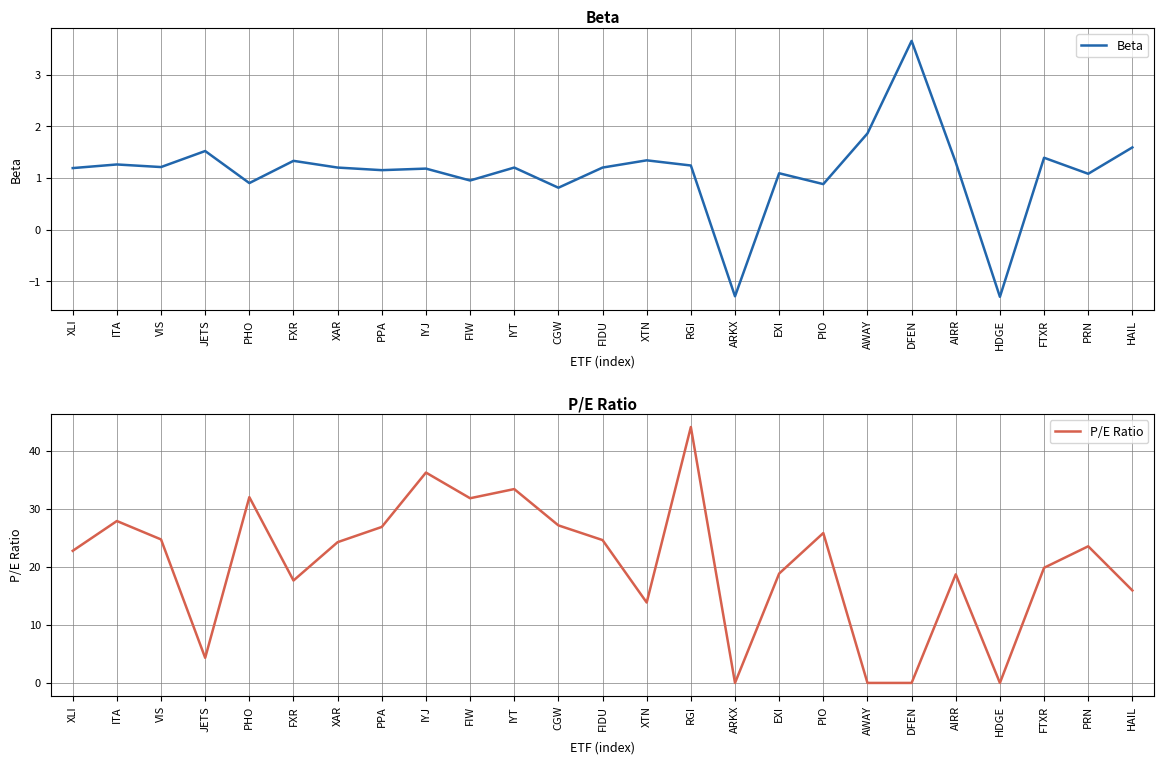

How many values in the P/E Ratio series exceed 23?

13